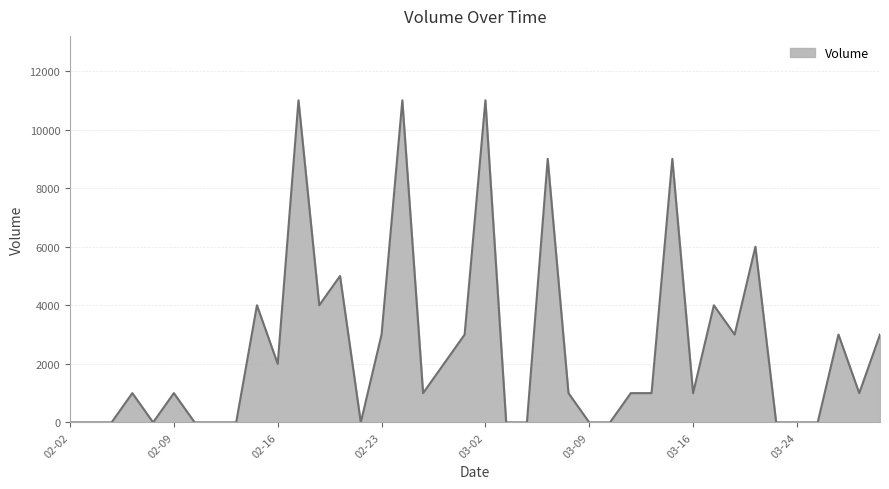

What is the difference between the maximum and minimum values?

11000